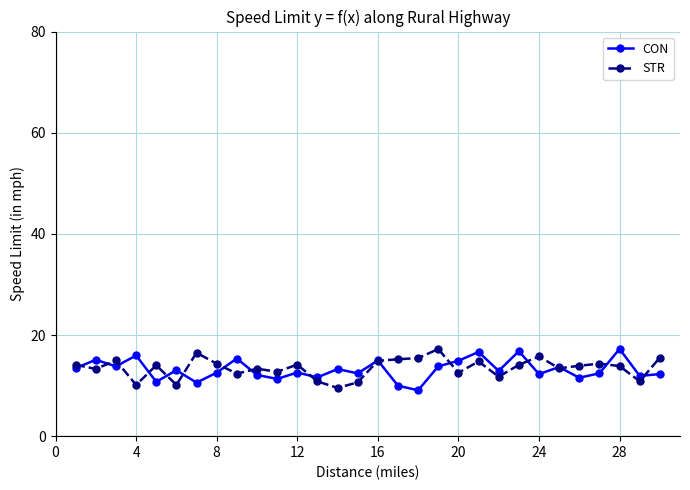

What is the highest value of the CON series?

17.2